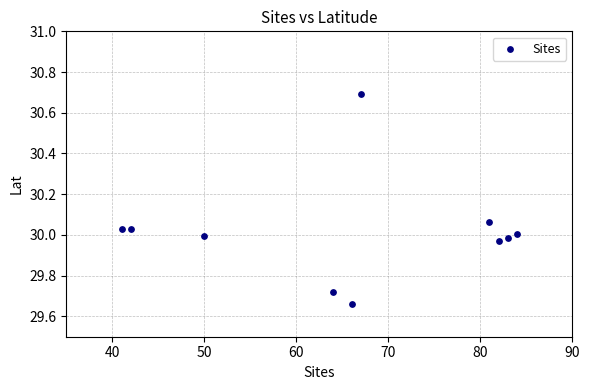

What is the range of Y values (max minus min)?

1.0